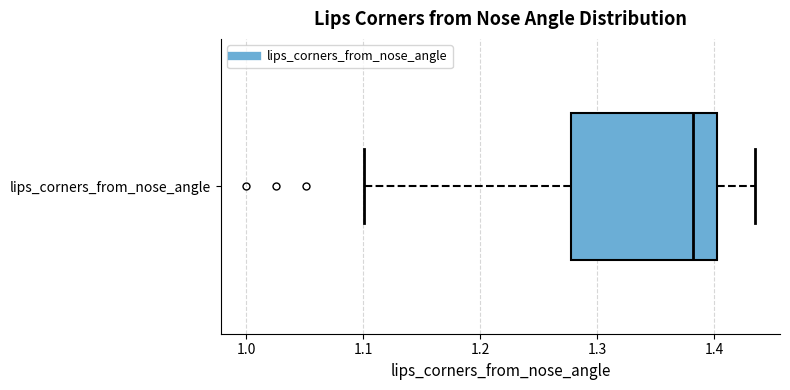

Where does the left whisker of the box for lips_corners_from_nose_angle end on the x-axis? The values are not printed on the chart, so give them approximately, as read against the axis.

1.10